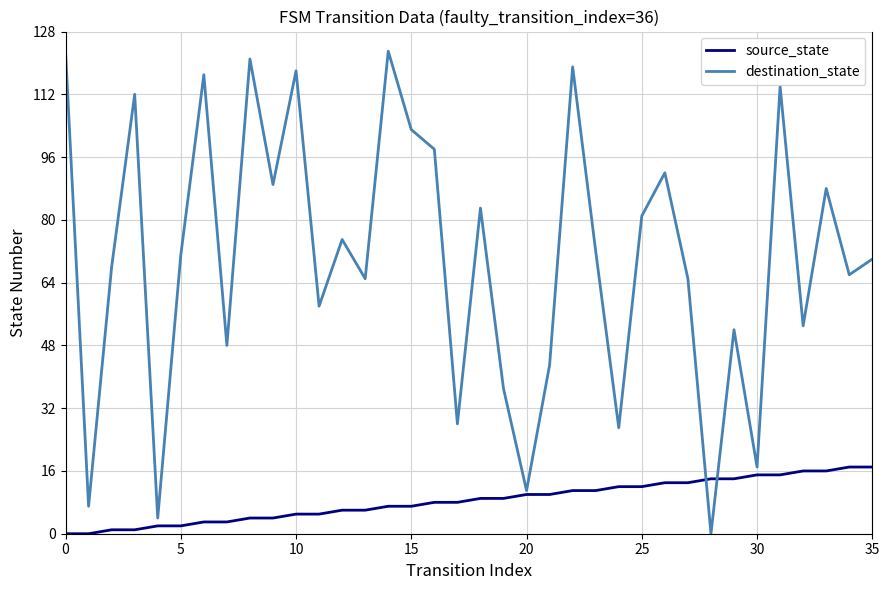

What is the highest value of the destination_state series?

123